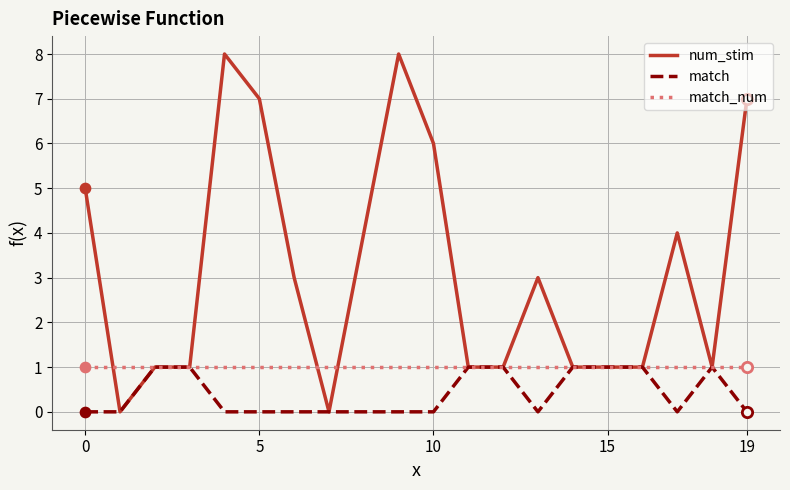

Which series has the largest total across all categories?

num_stim